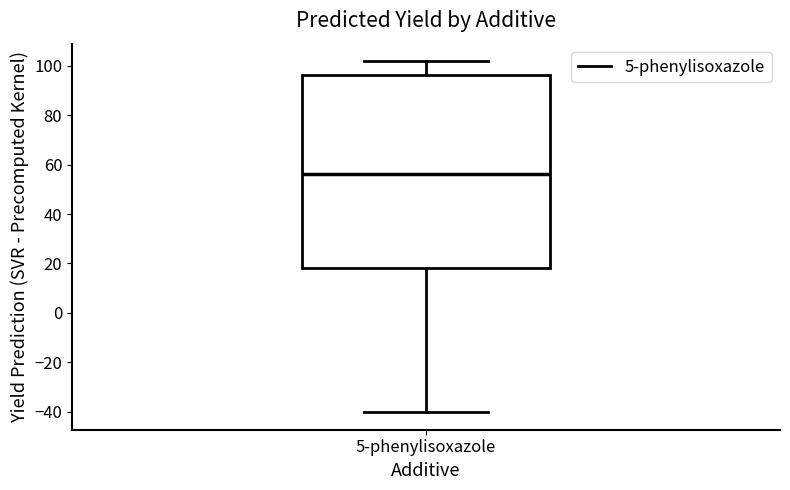

Where is the upper edge of the box for 5-phenylisoxazole on the y-axis? The values are not printed on the chart, so give them approximately, as read against the axis.

96